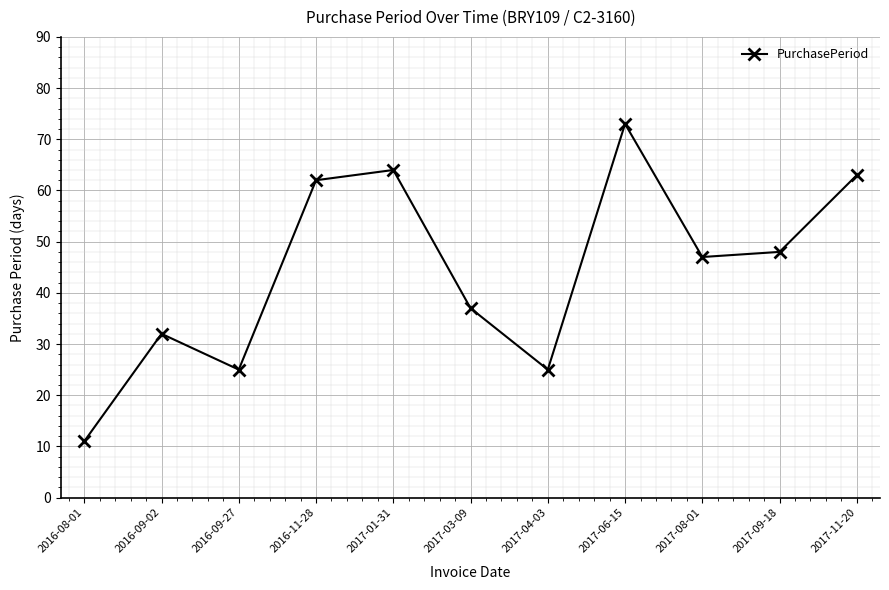

How many interior local peaks (higher than both neighbors) does the data have?

3